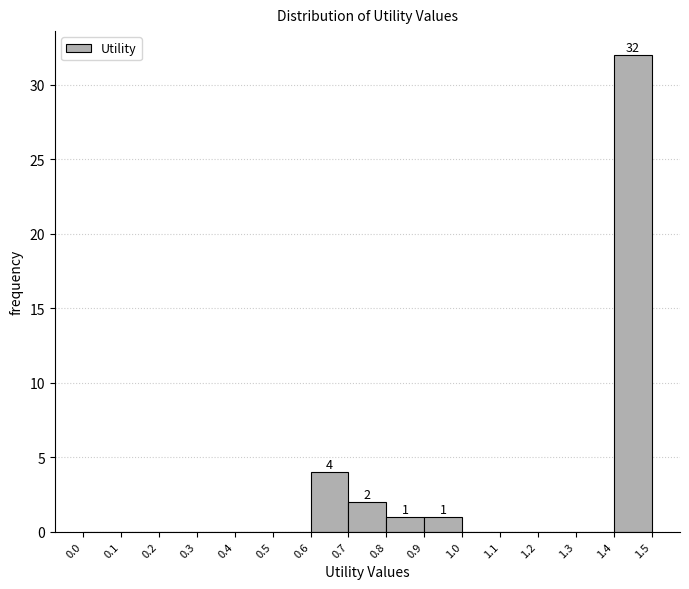

Over which range of the x-axis is the bar tallest?

1.4 to 1.5